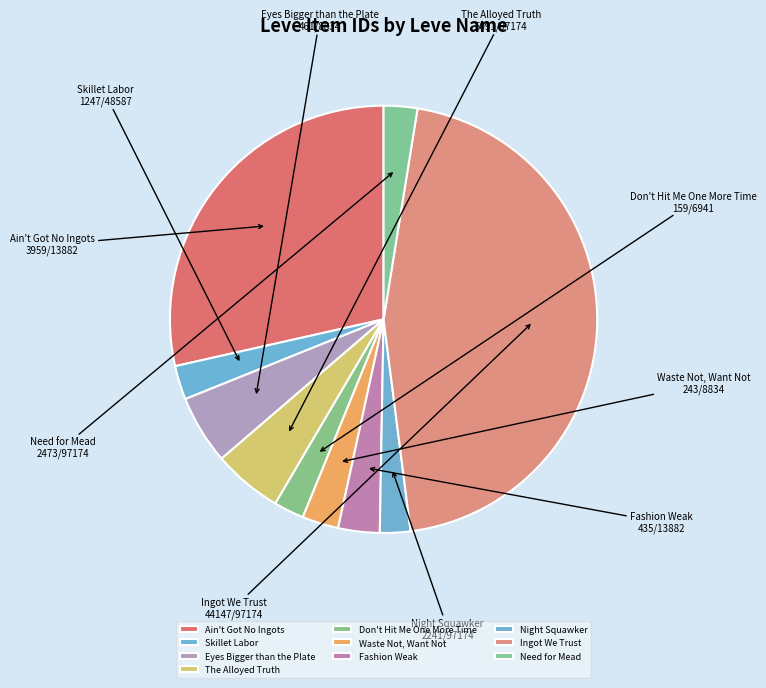

Which slice is the largest?

Ingot We Trust